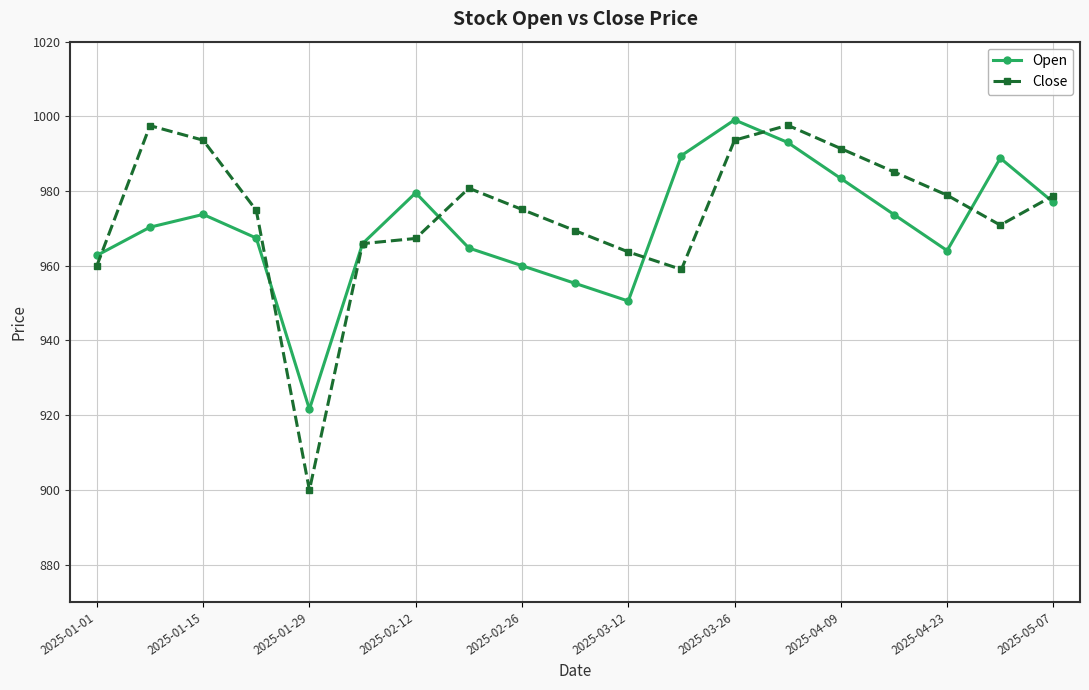

What is the minimum value shown in the chart?

899.9